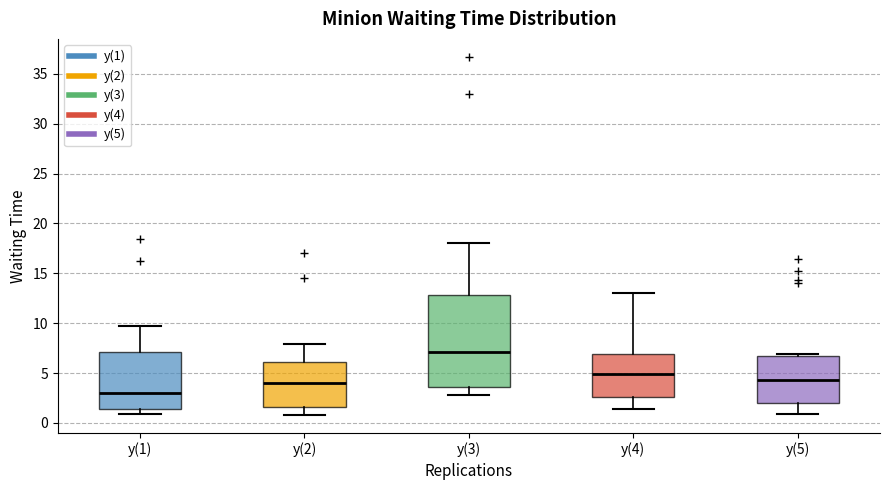

Which box has the lowest median line?

y(1)